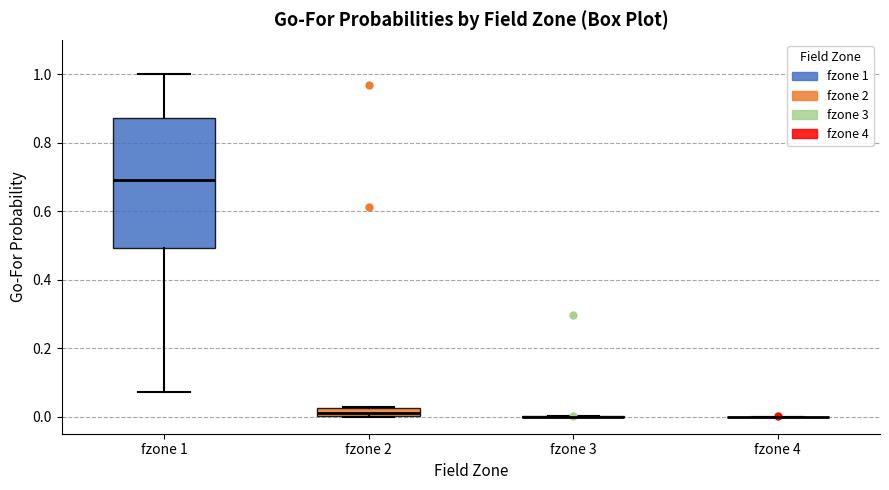

Where is the upper edge of the box for fzone 2 on the y-axis? The values are not printed on the chart, so give them approximately, as read against the axis.

0.02